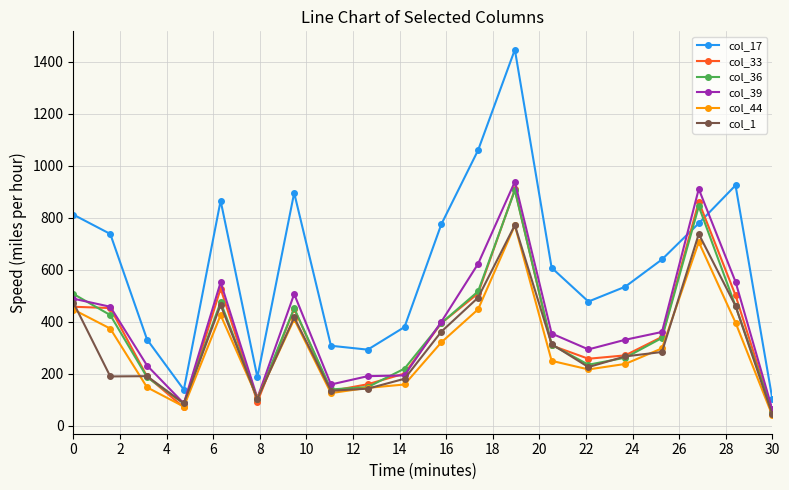

Which series has the largest range (max minus min)?

col_17